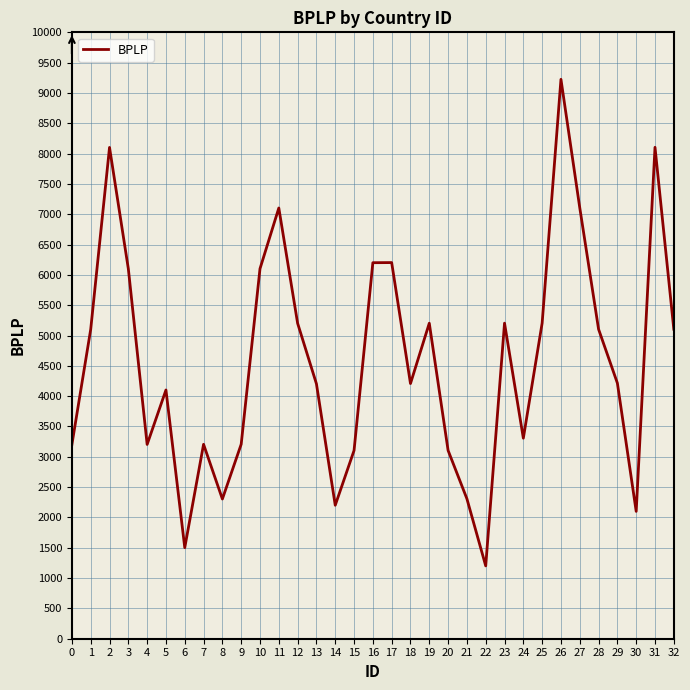

Which category has the lowest value across all series?

22